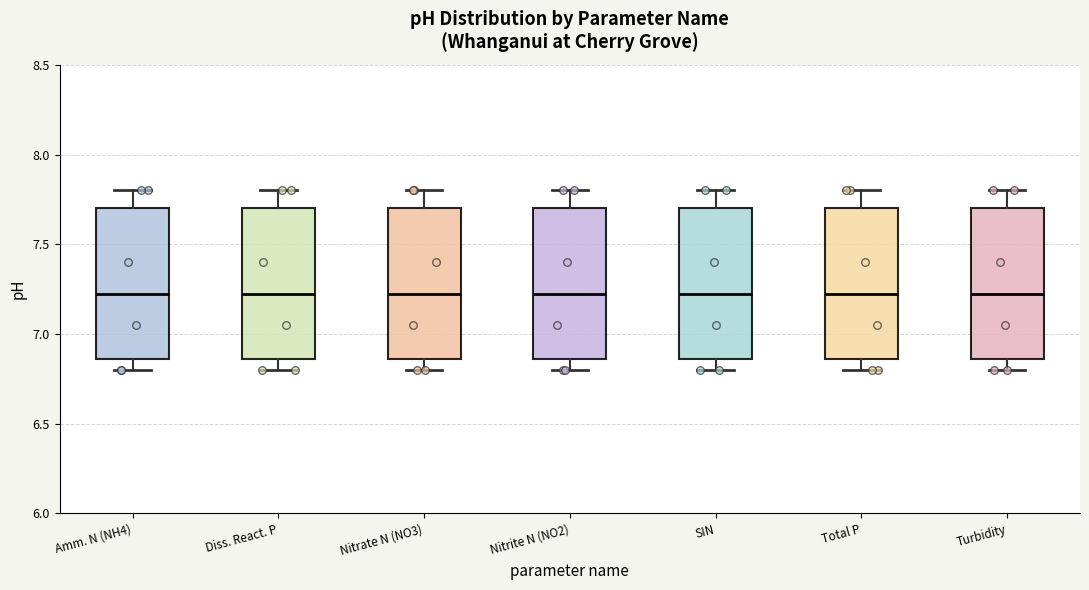

Where is the lower edge of the box for Total P on the y-axis? The values are not printed on the chart, so give them approximately, as read against the axis.

6.85